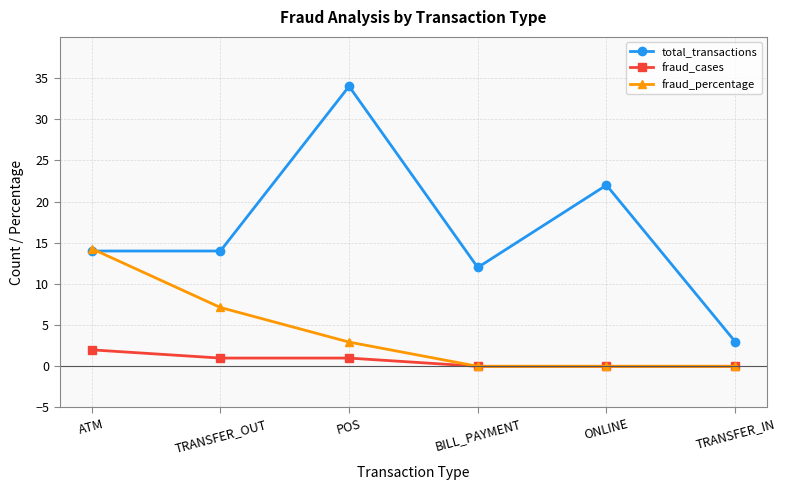

List the series in order of their peak value, highest first.

total_transactions, fraud_percentage, fraud_cases